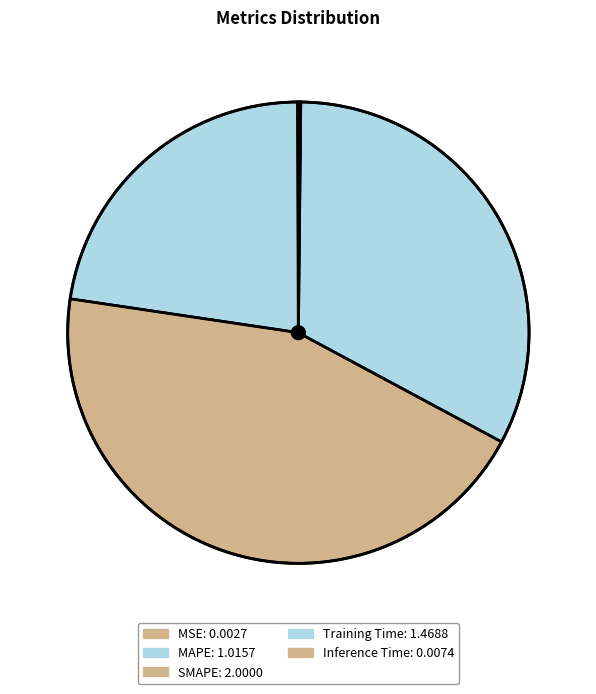

Does Inference Time account for over 50% of the chart?

No